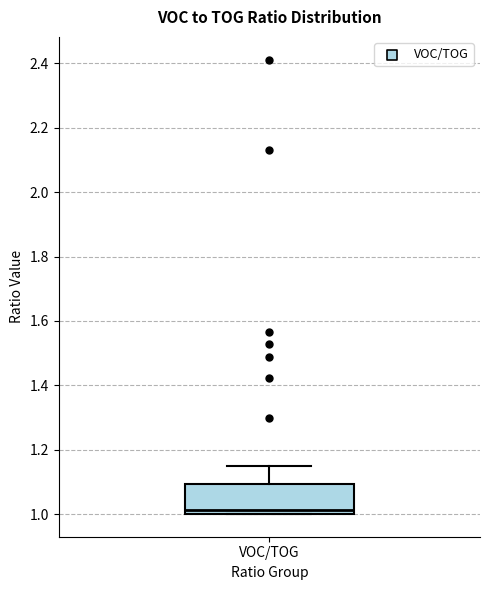

Read this box plot against the y-axis: the position of the median line, the range covered by the box, and the ends of both whiskers. The values are not printed on the chart, so give them approximately, as read against the axis.

median 1.02, box 1.00 to 1.10, whiskers 1.00 to 1.14